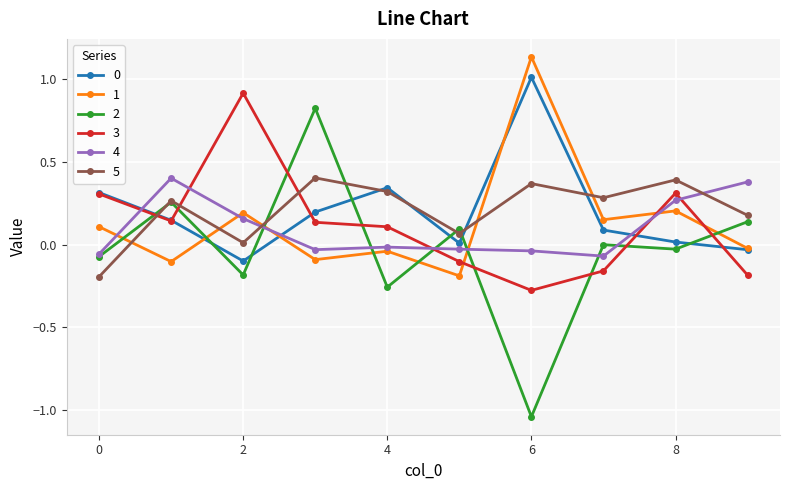

Which series has the widest spread of values?

2